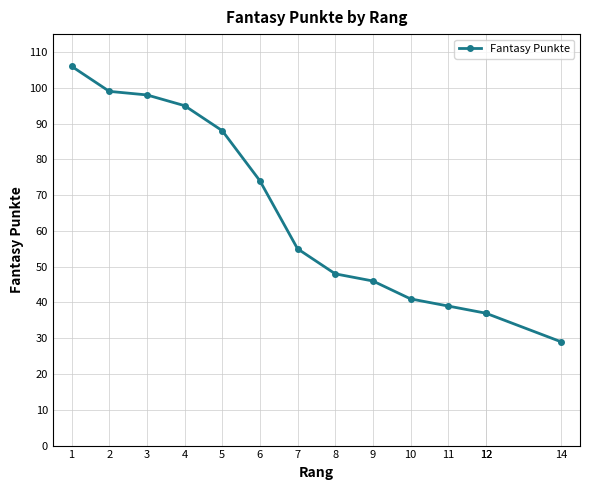

How many lines are shown in the chart?

1